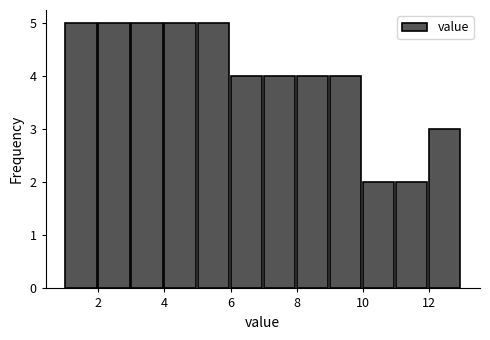

Reading left to right, list every bar in this chart as the range it spans on the x-axis followed by its height. The values are not printed on the chart, so give them approximately, as read against the axis.

1 to 2: 5
2 to 3: 5
3 to 4: 5
4 to 5: 5
5 to 6: 5
6 to 7: 4
7 to 8: 4
8 to 9: 4
9 to 10: 4
10 to 11: 2
11 to 12: 2
12 to 13: 3